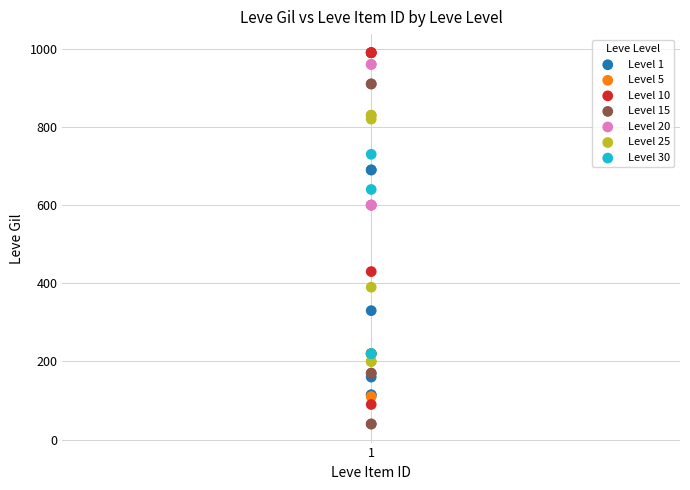

Which series contains the lowest Y value?

Level 15